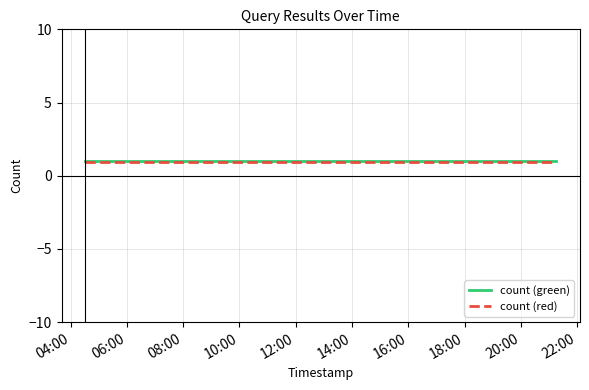

What is the minimum value for count (green)?

1.0